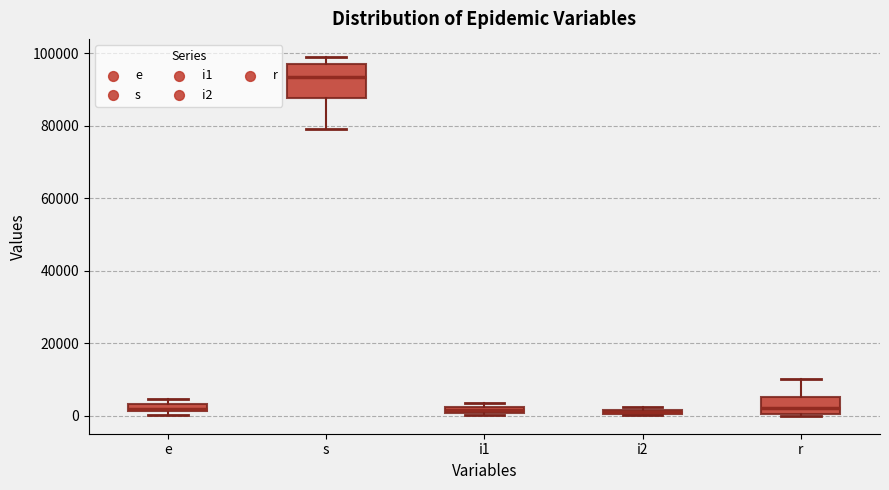

Where is the upper edge of the box for i2 on the y-axis? The values are not printed on the chart, so give them approximately, as read against the axis.

2000